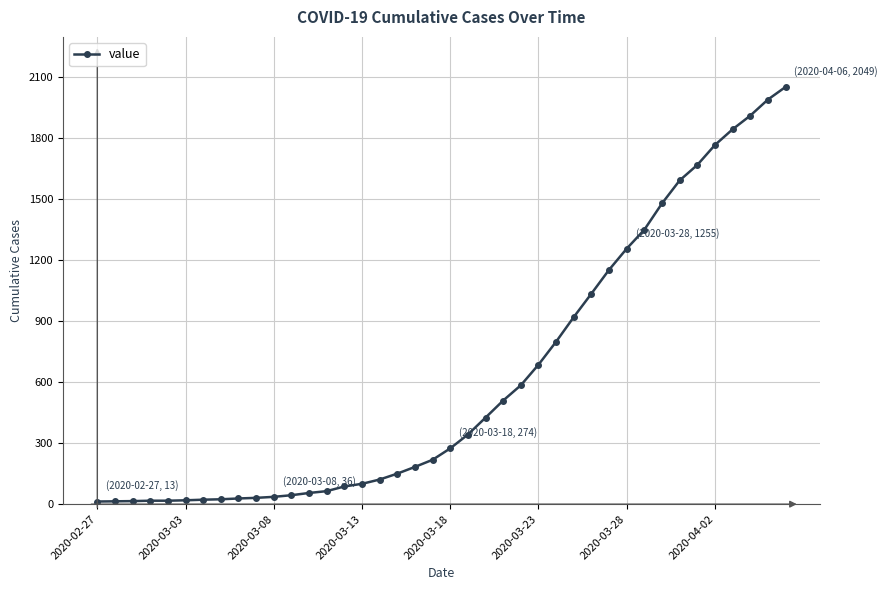

What is the difference between the second highest and minimum values?

1974